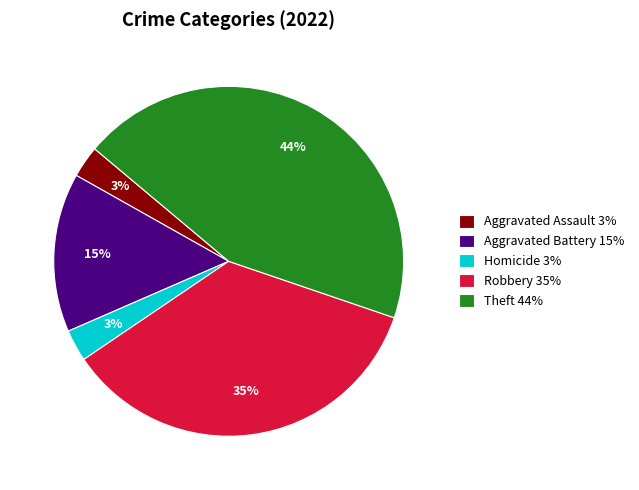

How many segments does this pie chart have?

5